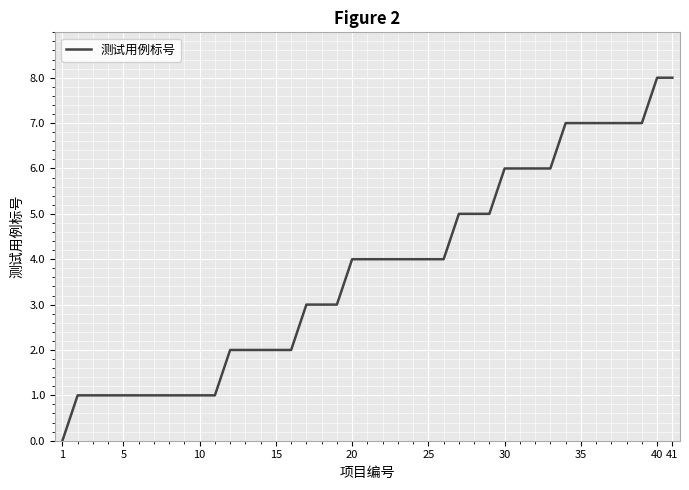

What is the sum of all values?

147